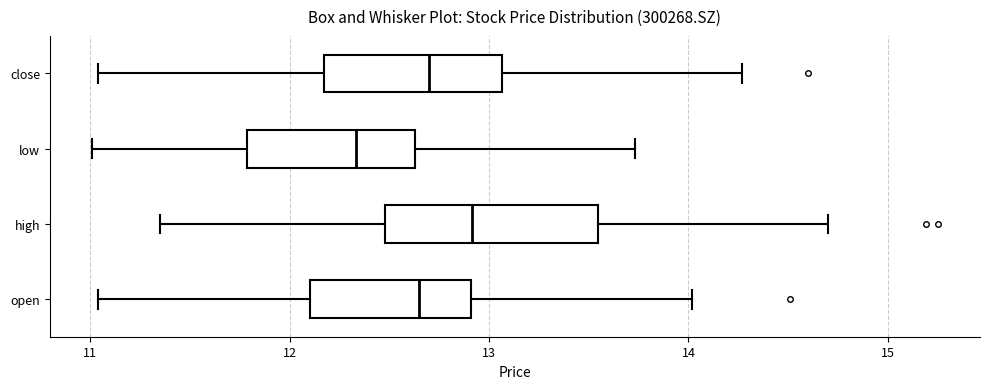

Reading bottom to top, transcribe this box plot: for each box, give where its median line is, the range the box spans, and where its two whiskers end, as read against the x-axis. The values are not printed on the chart, so give them approximately, as read against the axis.

open: median 12.7, box 12.1 to 12.9, whiskers 11.0 to 14.0
high: median 12.9, box 12.5 to 13.5, whiskers 11.4 to 14.7
low: median 12.3, box 11.8 to 12.6, whiskers 11.0 to 13.7
close: median 12.7, box 12.2 to 13.1, whiskers 11.0 to 14.3